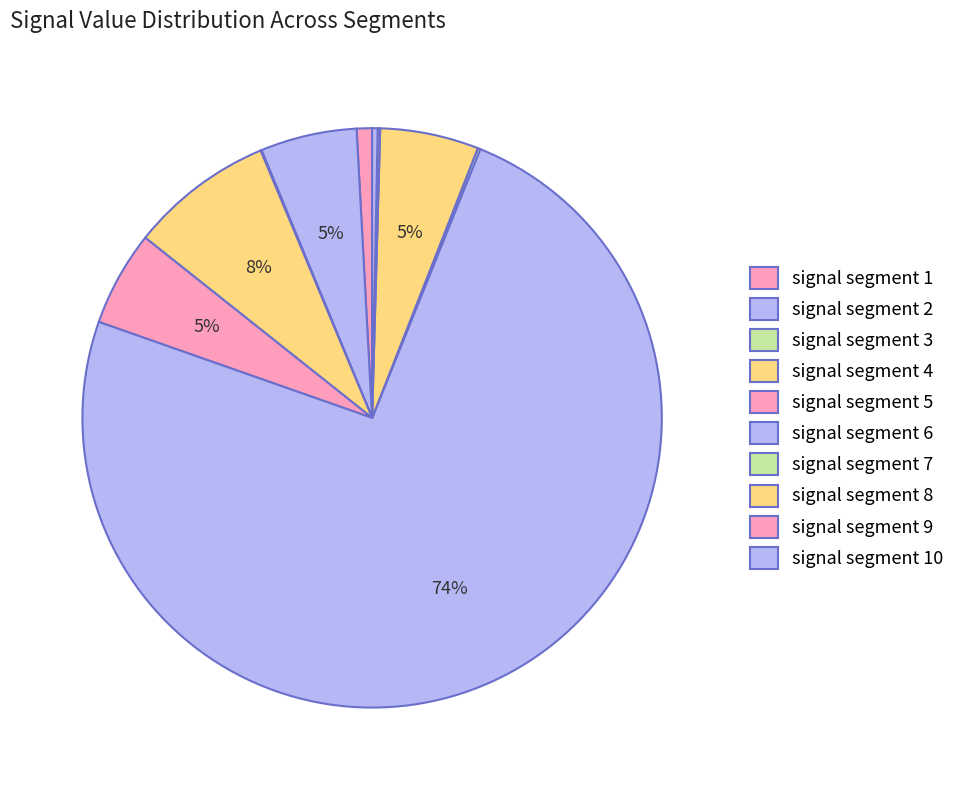

Is it true that signal segment 10 is 1% of the pie?

False